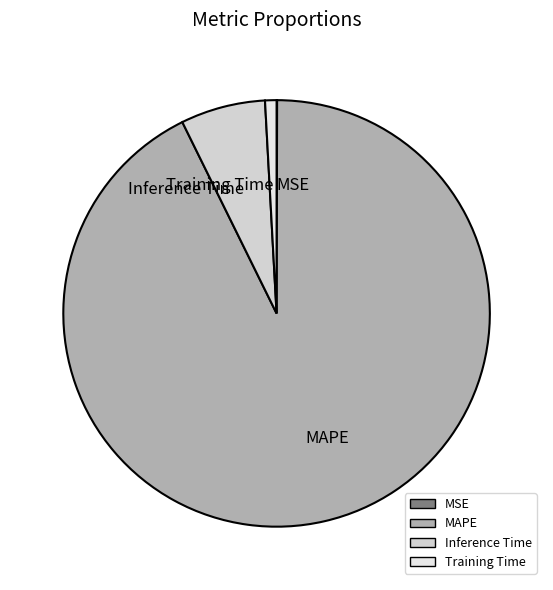

Is MAPE the majority of the pie?

Yes